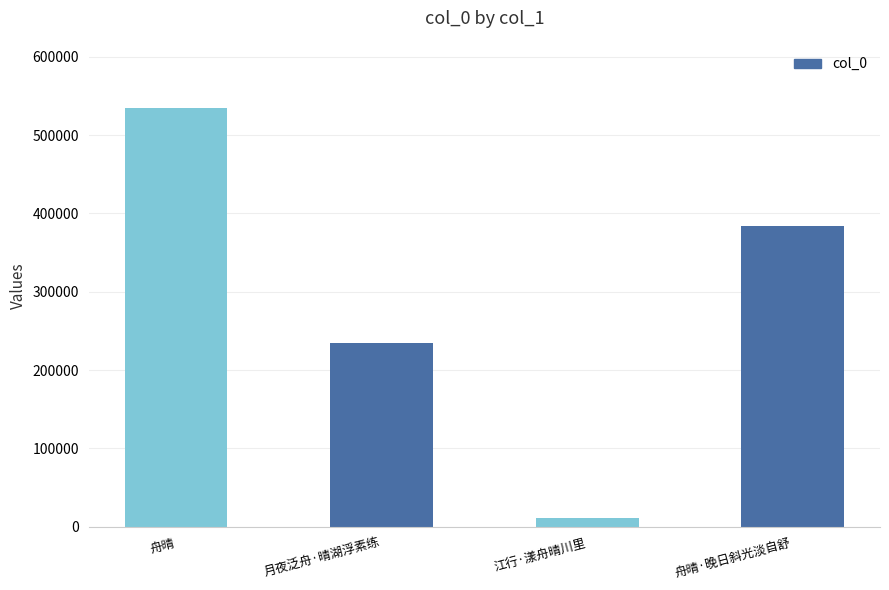

Count the values in the range 234625 to 534851.

3